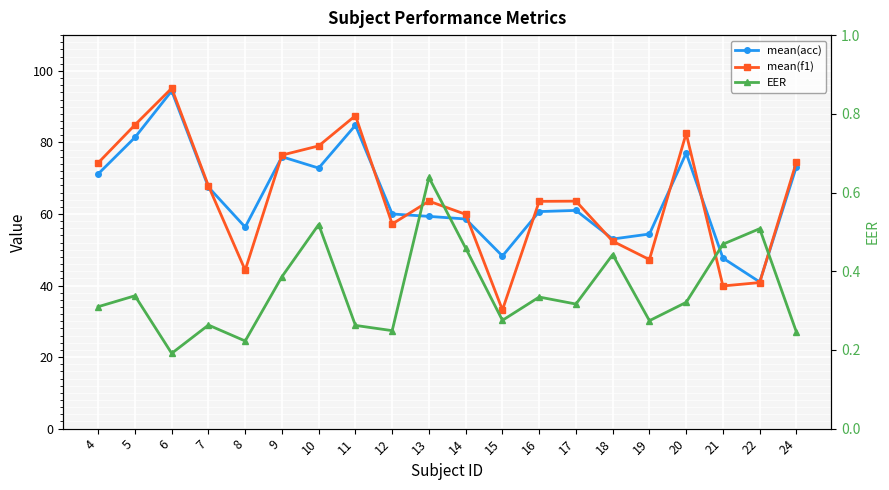

Where does the mean(f1) series first go above 63?

4